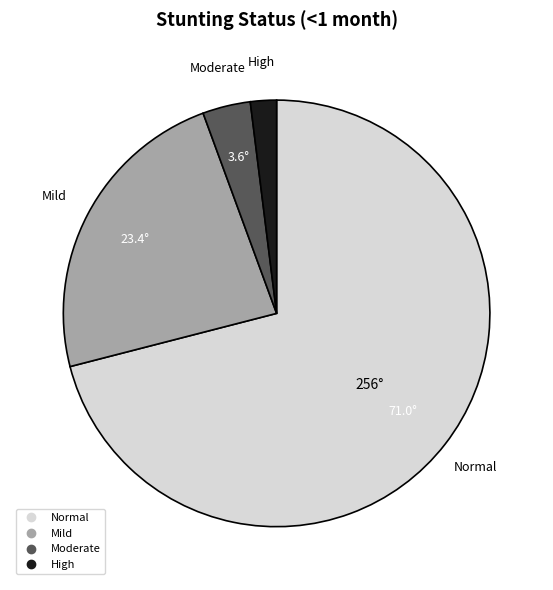

Is there any slice that represents more than half of the pie?

Yes